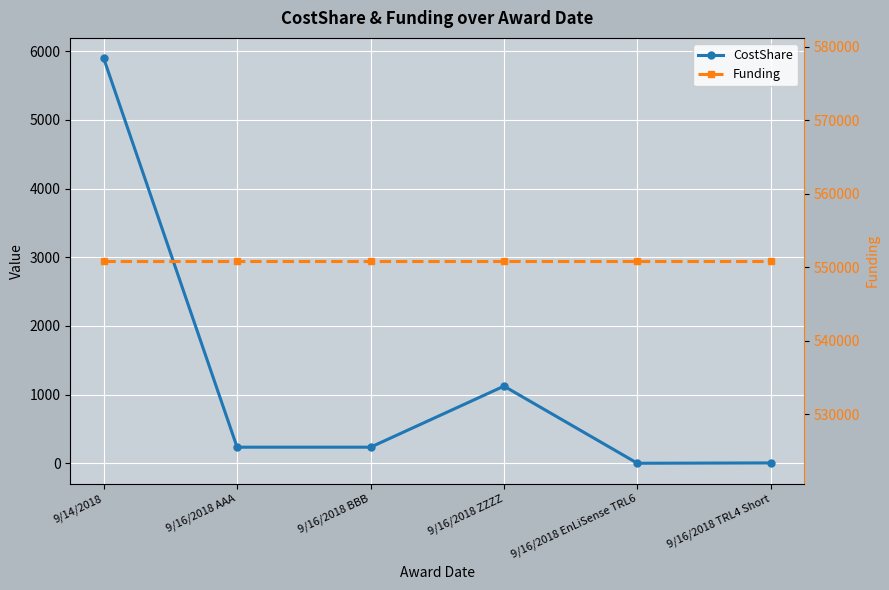

Is it true that Funding equals 303699 at 9/16/2018 TRL4 Short?

False